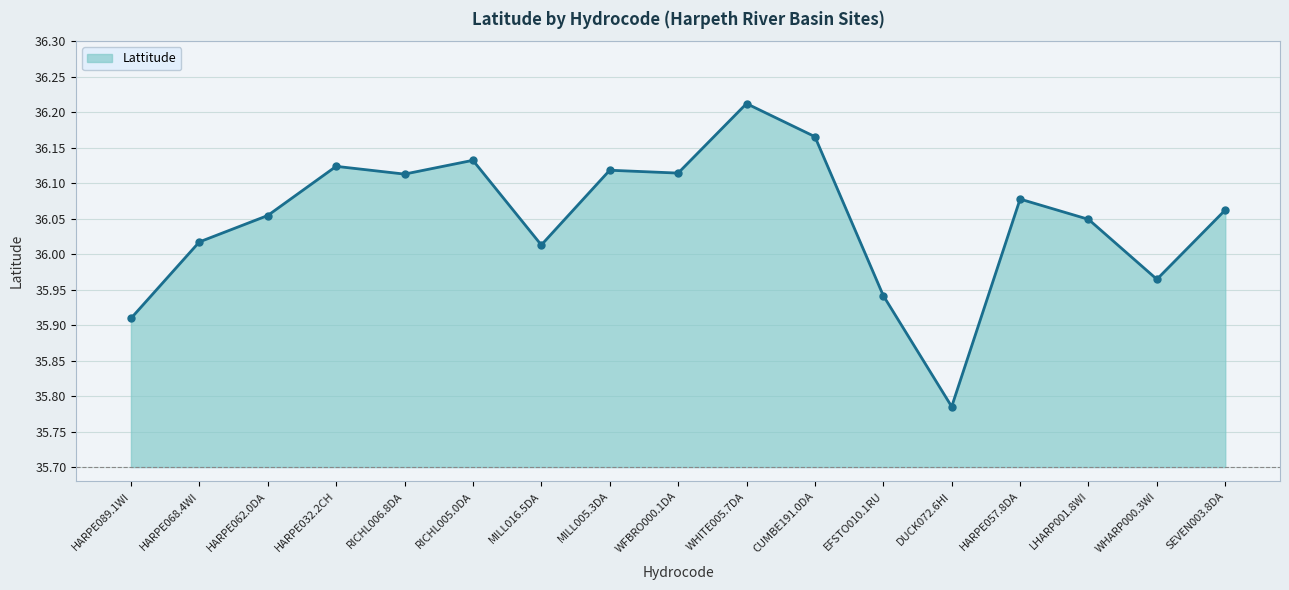

Approximately how many times larger is the value at HARPE032.2CH compared to DUCK072.6HI?

1.0